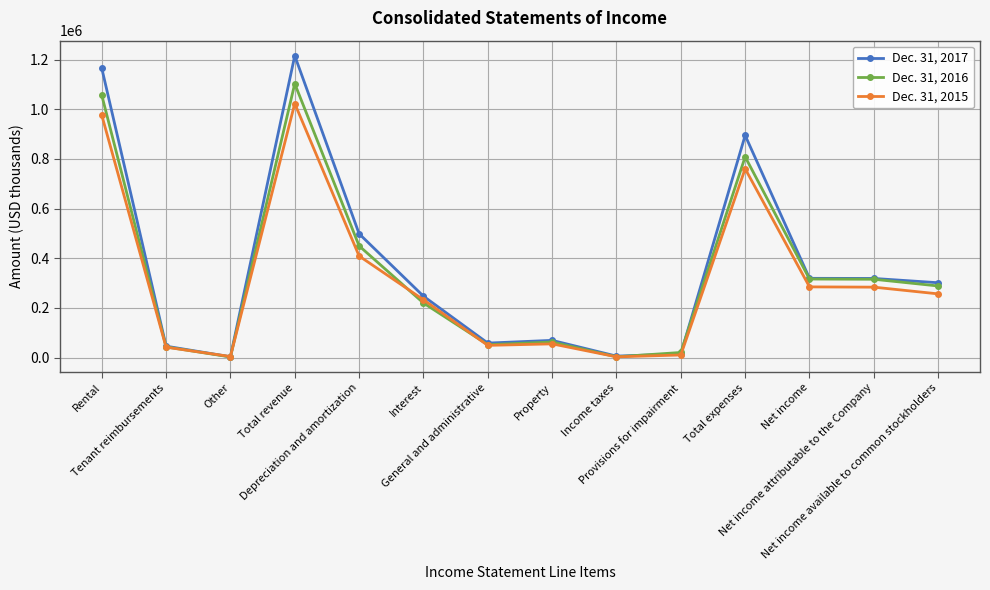

List the series in order of their overall mean, lowest first.

Dec. 31, 2015, Dec. 31, 2016, Dec. 31, 2017